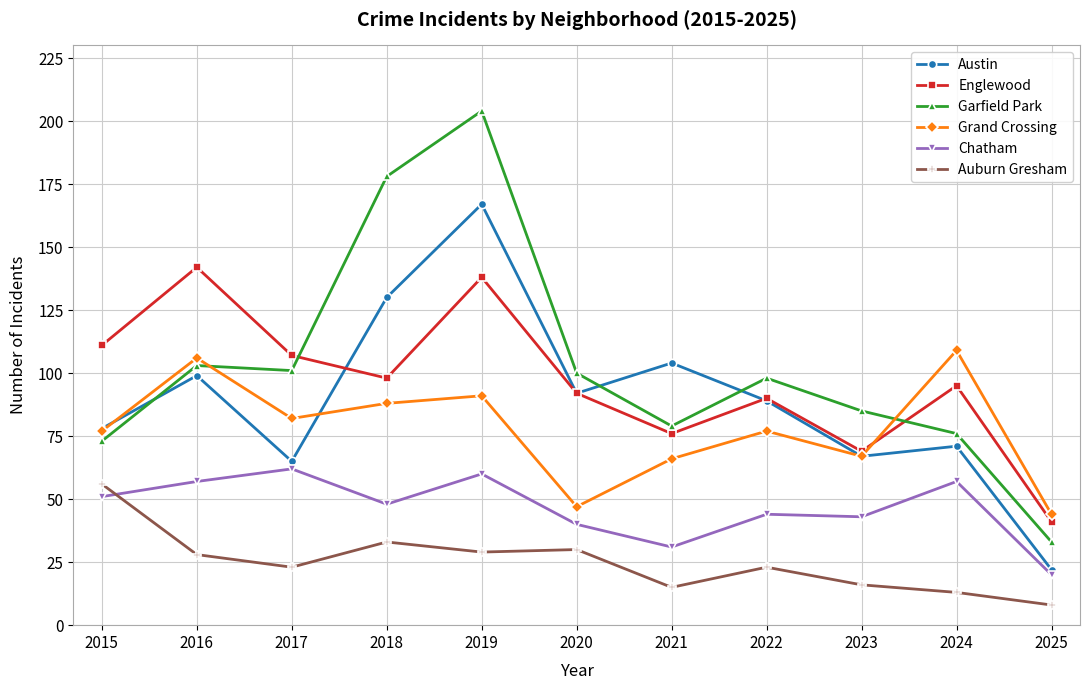

True or false: Chatham and Austin cross at least once.

False